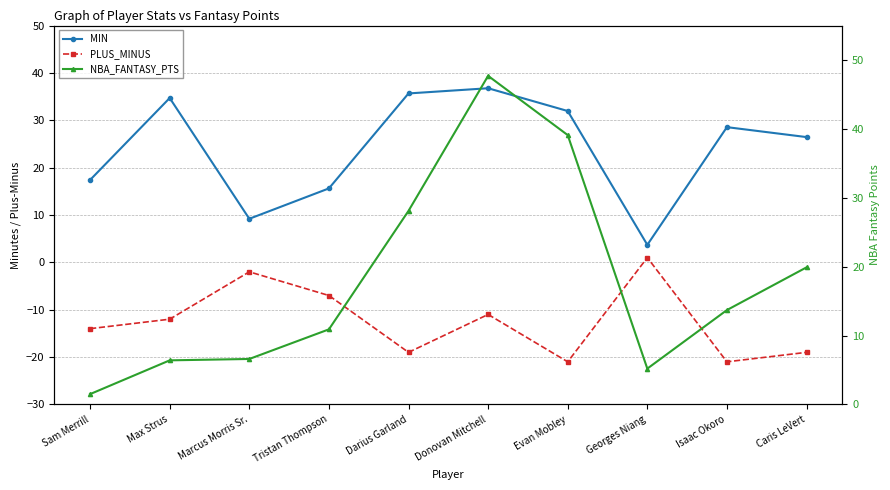

At which category does MIN reach its first local peak?

Max Strus